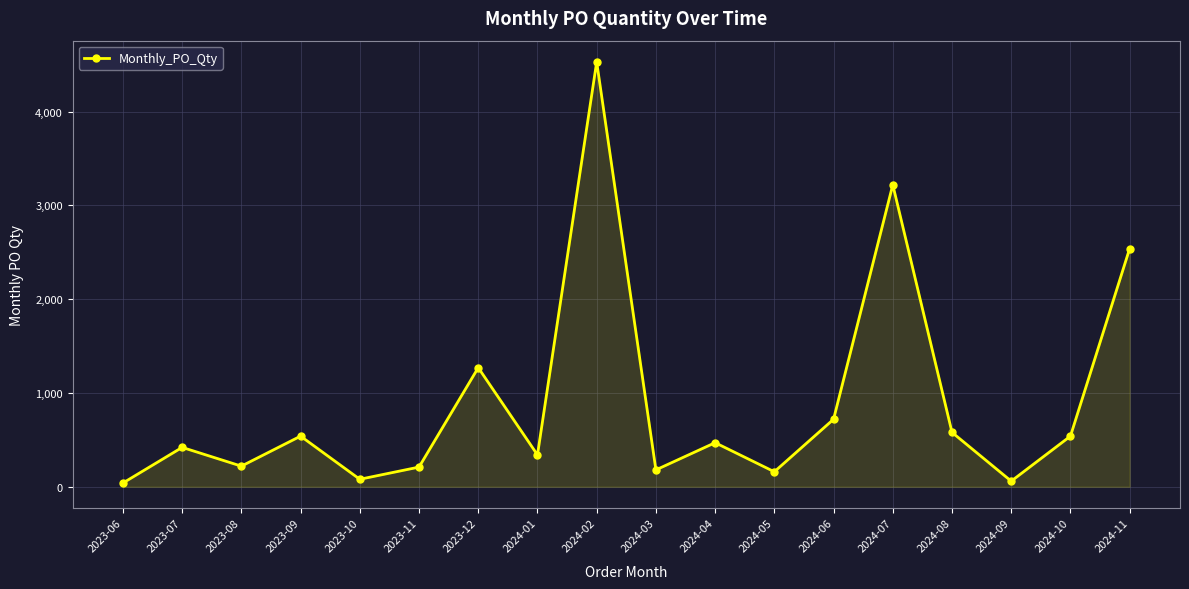

Is it true that the value at 2024-10 is 540?

True